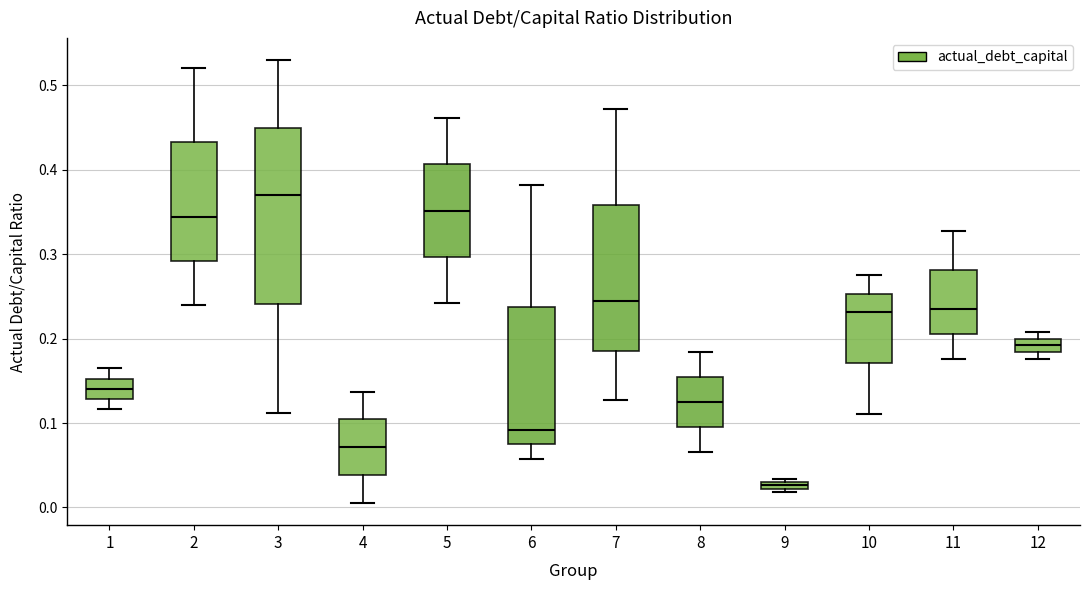

Where does the median line of the box at x = 4 sit on the y-axis? The values are not printed on the chart, so give them approximately, as read against the axis.

0.07